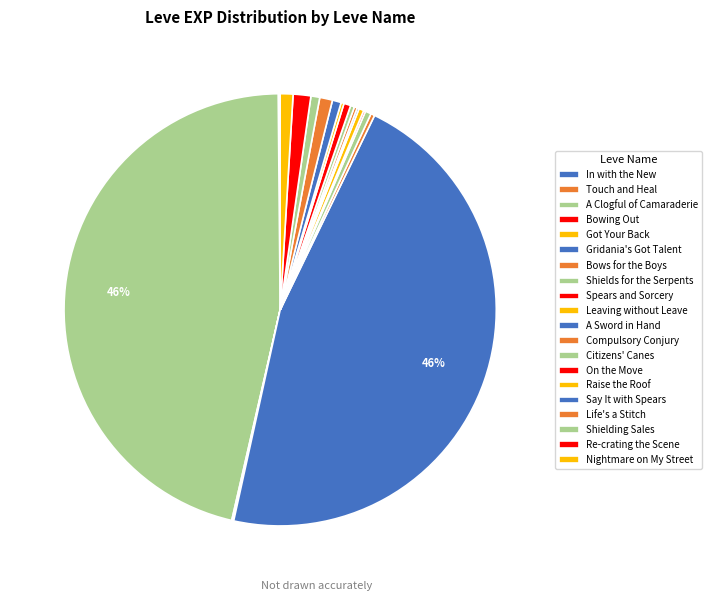

Is it true that Gridania's Got Talent is 61% of the pie?

False